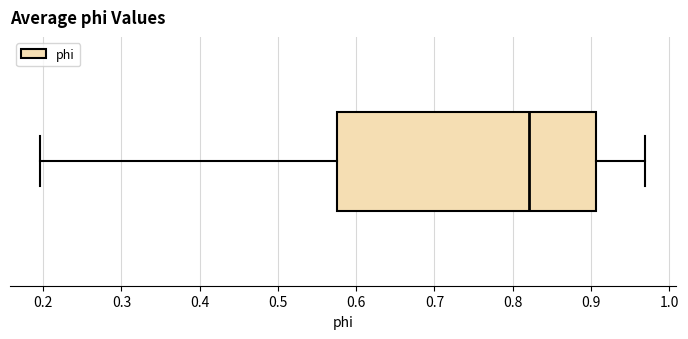

Where does the median line of the box sit on the x-axis? The values are not printed on the chart, so give them approximately, as read against the axis.

0.82